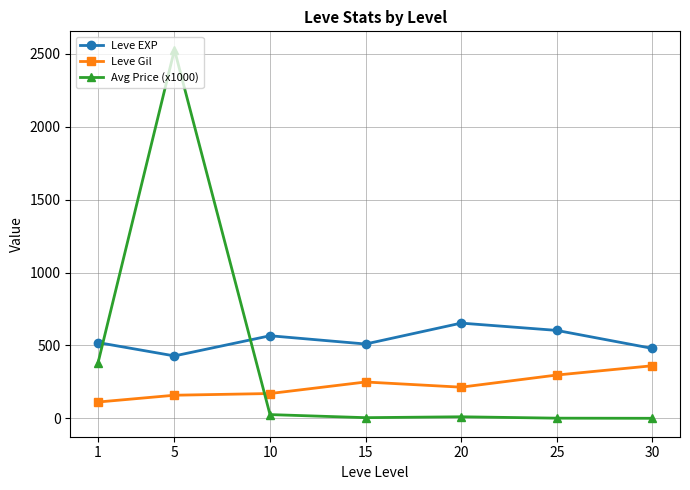

How many series are shown in this chart?

3